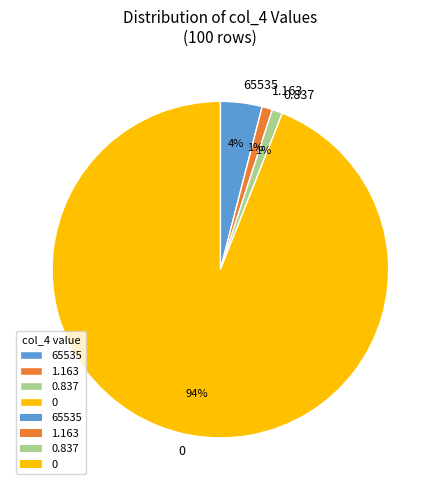

Is there any slice that represents more than half of the pie?

Yes